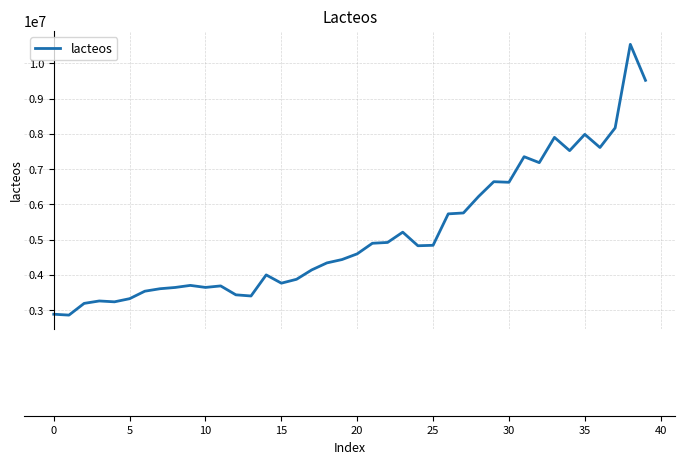

What is the greatest value displayed?

10540220.8